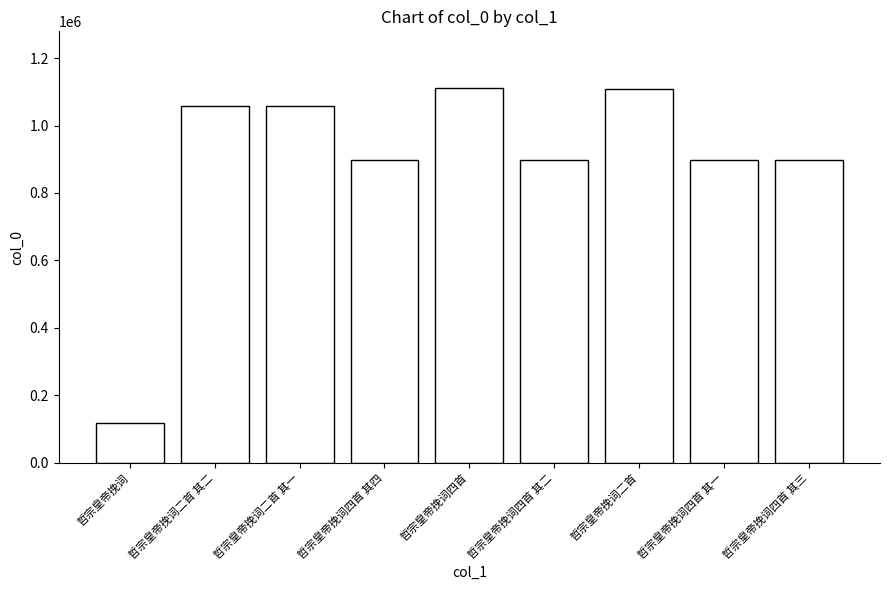

Which label corresponds to the smallest value in the chart?

哲宗皇帝挽词